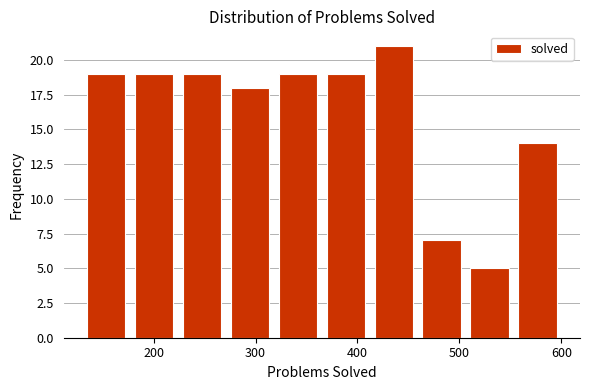

Reading left to right, transcribe this chart: for each bar, give the range it covers on the x-axis and its height. Neither the bar edges nor the heights are printed on the chart, so give them approximately, as read against the axes.

130 to 177: 19
177 to 224: 19
224 to 271: 19
271 to 318: 18
318 to 365: 19
365 to 412: 19
412 to 459: 21
459 to 506: 7
506 to 553: 5
553 to 600: 14